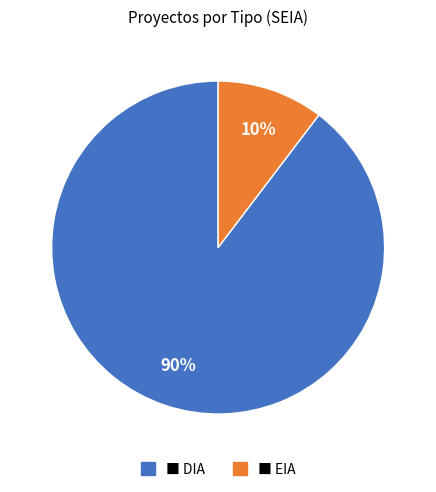

Is there a majority slice in this chart?

Yes